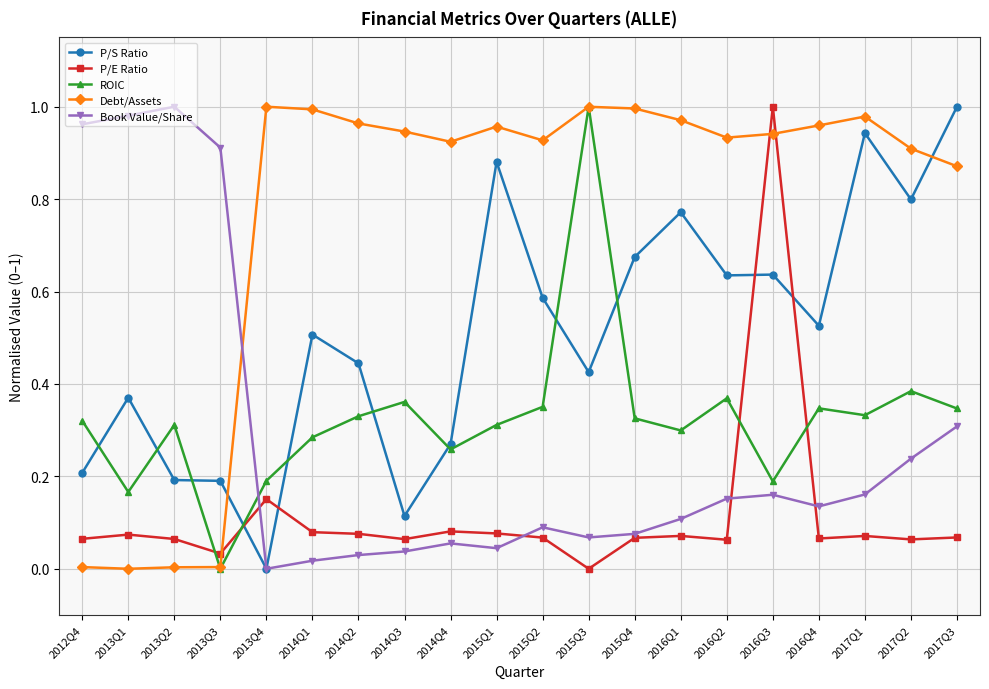

True or false: Book Value/Share has a value of 0.0 at 2014Q1.

True